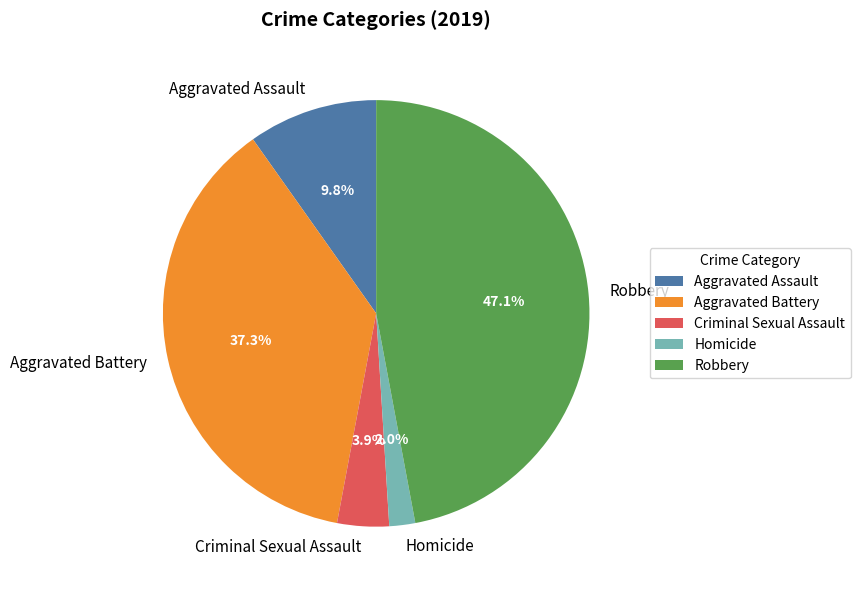

To the nearest percent, what is the difference between the largest and smallest slice percentages?

45%